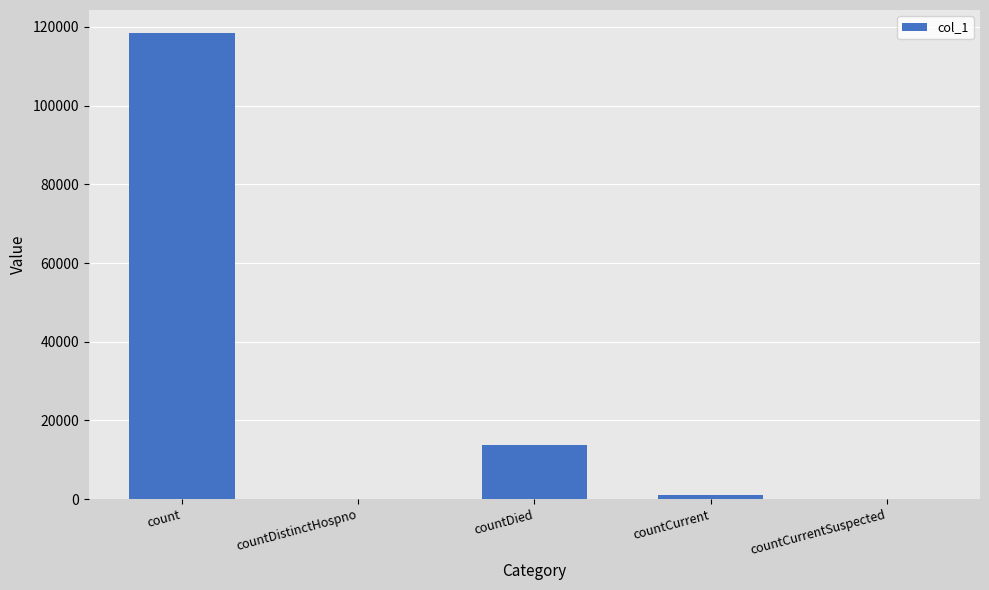

What is the sum of the values at countDied and count?

132038